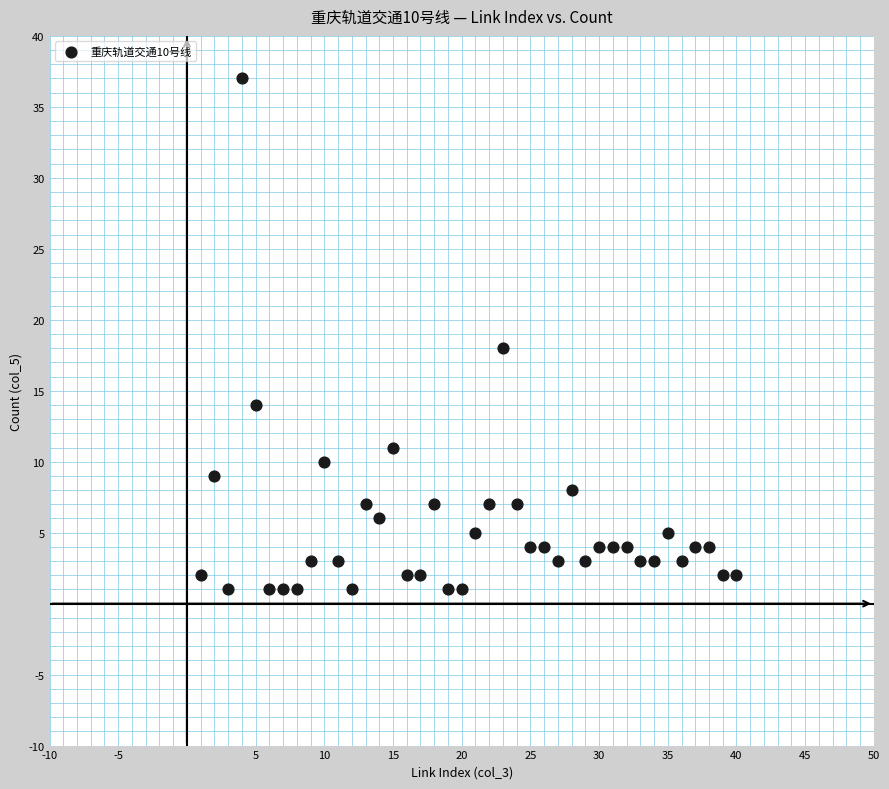

What is the range of Y values (max minus min)?

36